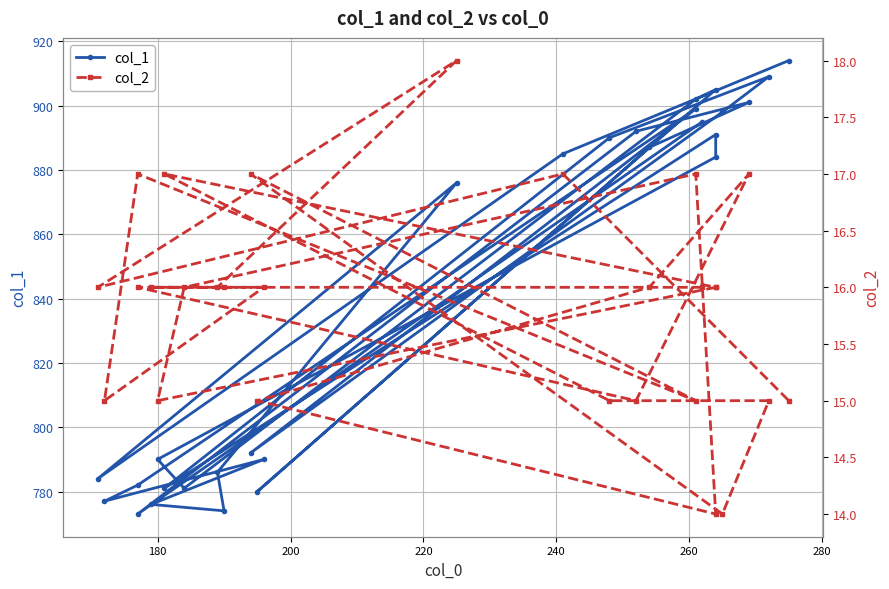

True or false: col_2 and col_1 intersect in this chart.

False